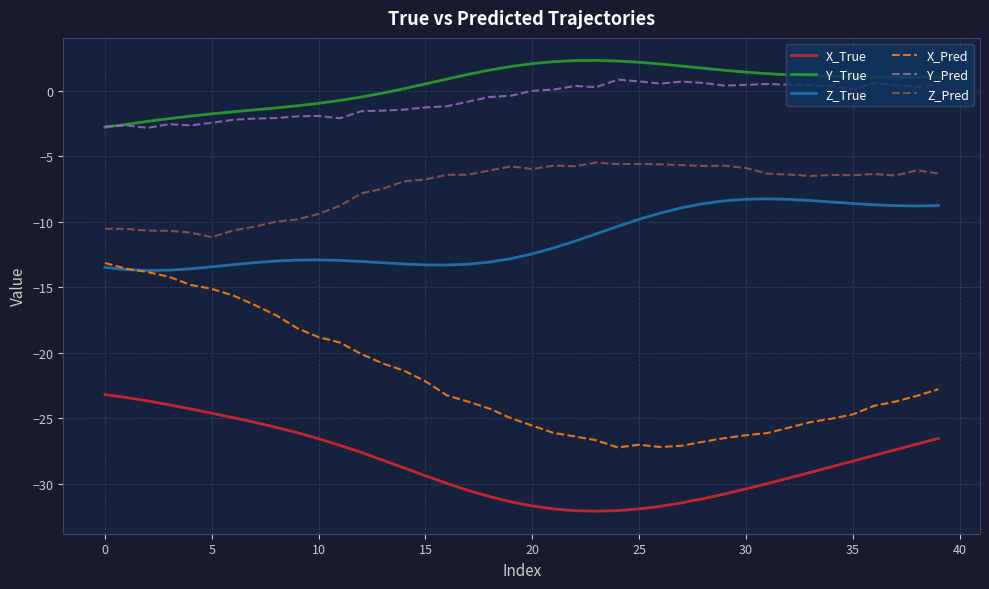

Which series has the largest range (max minus min)?

X_Pred